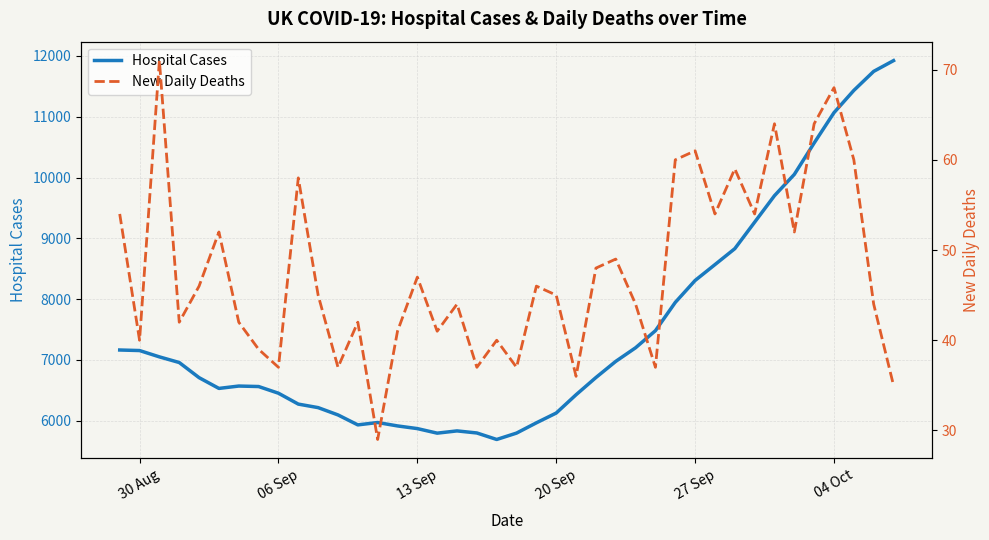

How many interior local valleys does the Hospital Cases series have?

4